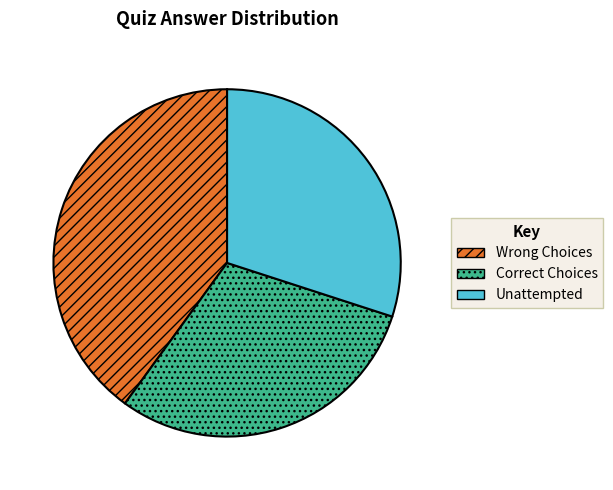

Is there a majority slice in this chart?

No